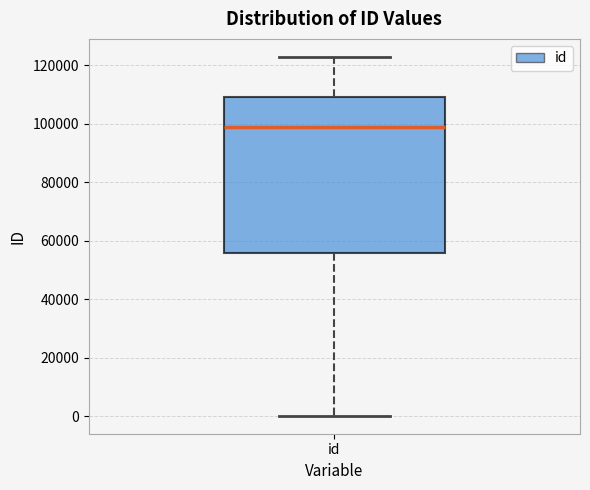

Where is the upper edge of the box for id on the y-axis? The values are not printed on the chart, so give them approximately, as read against the axis.

110000